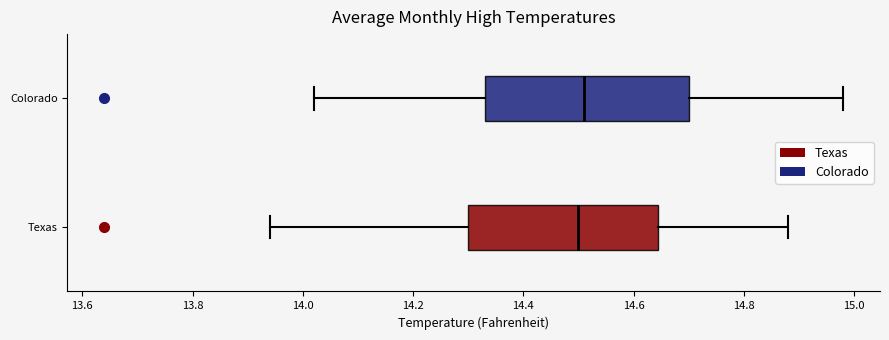

Reading bottom to top, read every box against the x-axis: the position of its median line, the range the box covers, and the ends of its whiskers. The values are not printed on the chart, so give them approximately, as read against the axis.

Texas: median 14.50, box 14.30 to 14.64, whiskers 13.94 to 14.88
Colorado: median 14.52, box 14.34 to 14.70, whiskers 14.02 to 14.98